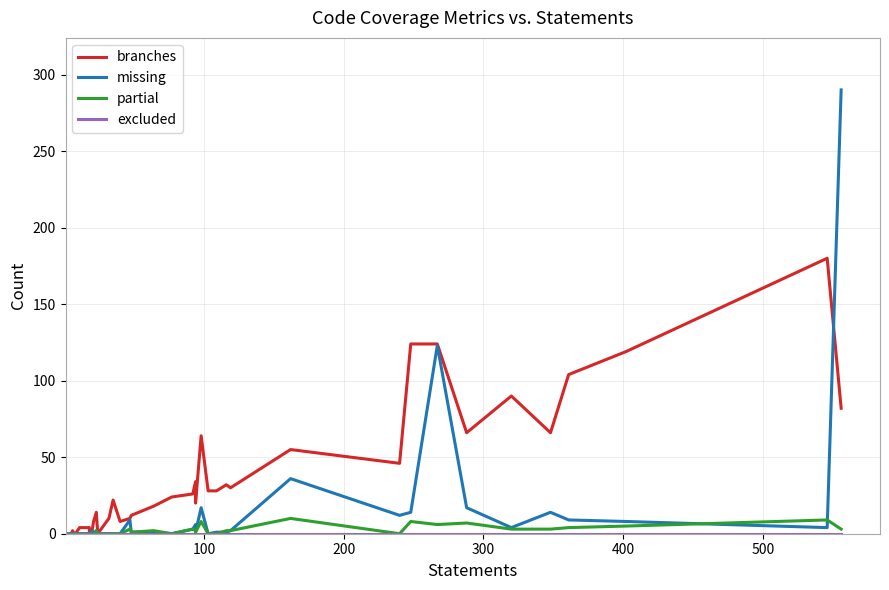

Rank the series by their maximum value, from lowest to highest.

excluded, partial, branches, missing